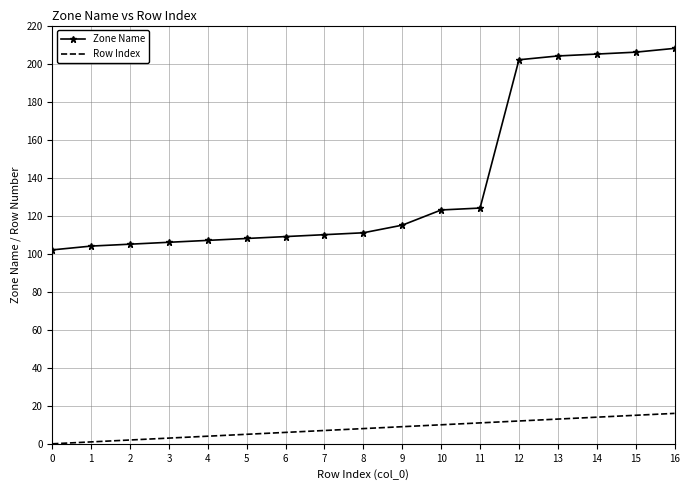

Which series has the largest total across all categories?

Zone Name